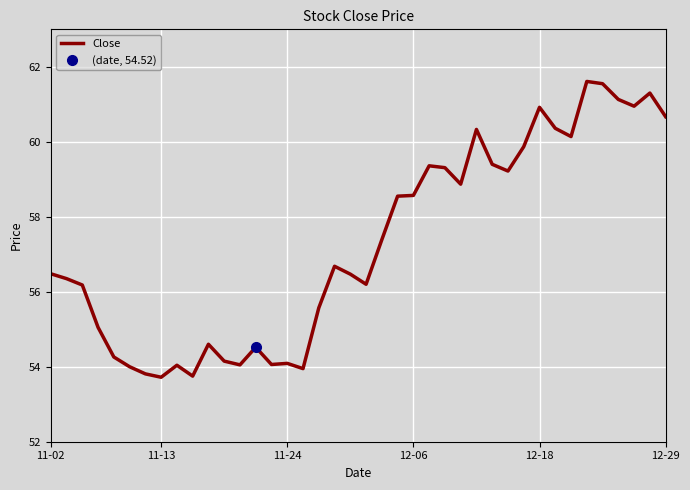

Is it true that the value at 13 is 80.6?

False